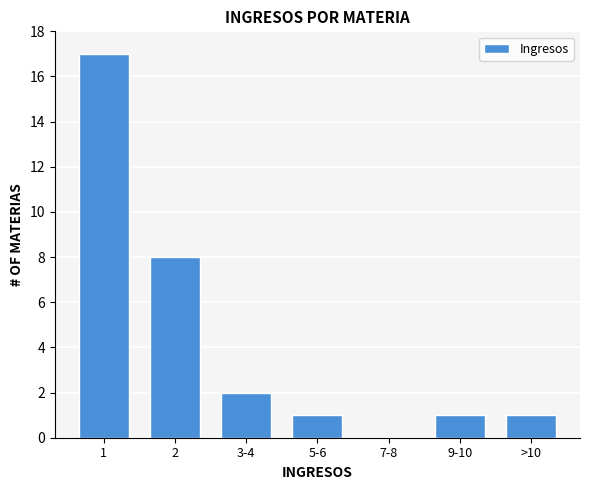

Reading right to left, transcribe all the data shown in this chart.

>10=1	9-10=1	7-8=0	5-6=1	3-4=2	2=8	1=17